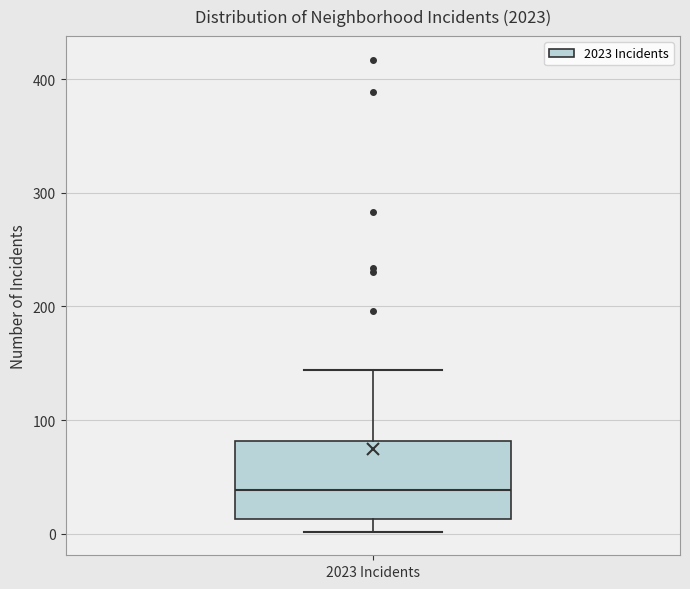

Read this box plot against the y-axis: the position of the median line, the range covered by the box, and the ends of both whiskers. The values are not printed on the chart, so give them approximately, as read against the axis.

median 40, box 10 to 80, whiskers 0 to 140